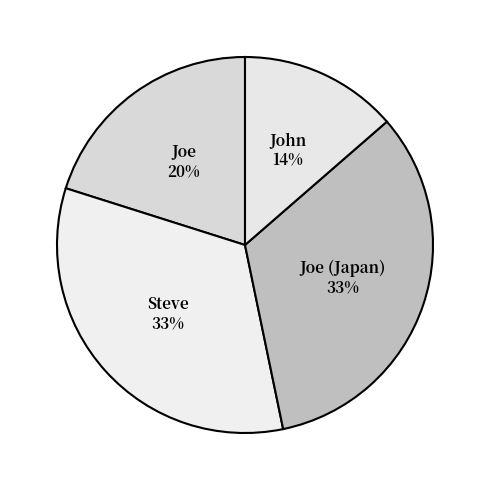

Count the number of slices in the pie.

4